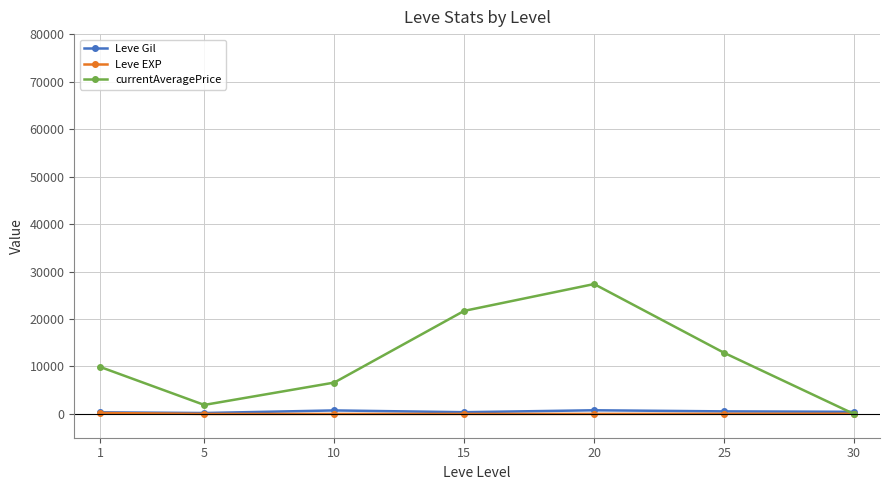

The currentAveragePrice series shows 14416.0 at 1. True or false?

False